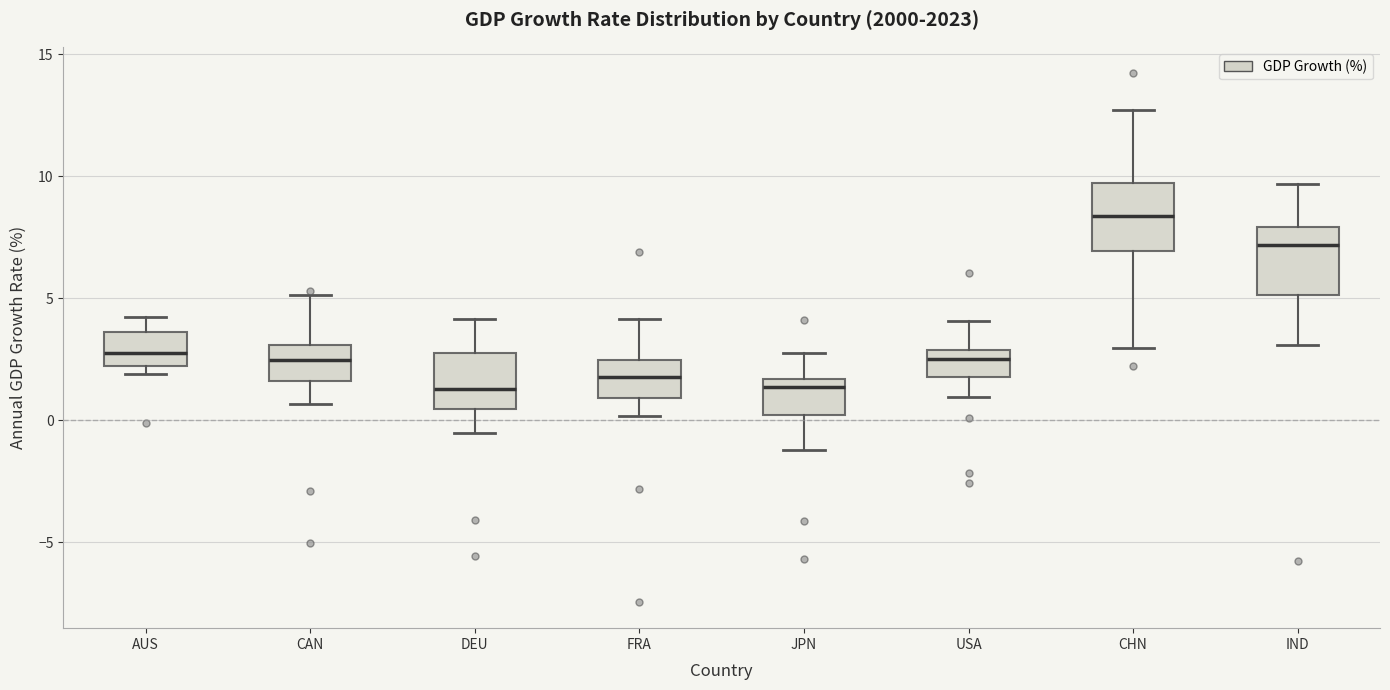

Where is the lower edge of the box for CAN on the y-axis? The values are not printed on the chart, so give them approximately, as read against the axis.

1.5